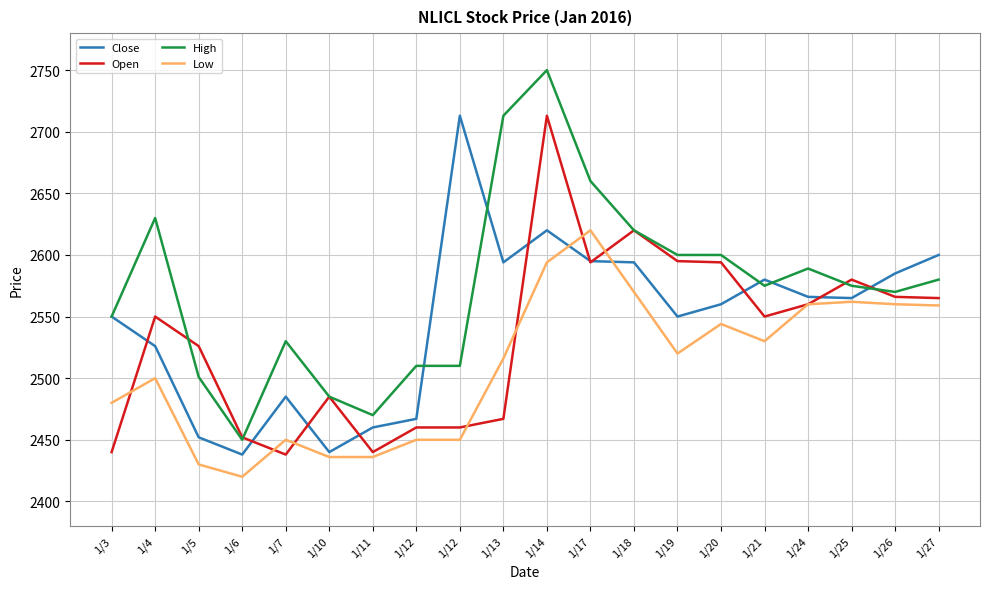

Reading right to left, transcribe all the data shown in this chart.

Close: 1/27=2600	1/26=2585	1/25=2565	1/24=2566	1/21=2580	1/20=2560	1/19=2550	1/18=2594	1/17=2595	1/14=2620	1/13=2594	1/12=2713	1/12=2467	1/11=2460	1/10=2440	1/7=2485	1/6=2438	1/5=2452	1/4=2526	1/3=2550
Open: 1/27=2565	1/26=2566	1/25=2580	1/24=2560	1/21=2550	1/20=2594	1/19=2595	1/18=2620	1/17=2594	1/14=2713	1/13=2467	1/12=2460	1/12=2460	1/11=2440	1/10=2485	1/7=2438	1/6=2452	1/5=2526	1/4=2550	1/3=2440
High: 1/27=2580	1/26=2570	1/25=2575	1/24=2589	1/21=2575	1/20=2600	1/19=2600	1/18=2620	1/17=2660	1/14=2750	1/13=2713	1/12=2510	1/12=2510	1/11=2470	1/10=2485	1/7=2530	1/6=2450	1/5=2501	1/4=2630	1/3=2550
Low: 1/27=2559	1/26=2560	1/25=2562	1/24=2560	1/21=2530	1/20=2544	1/19=2520	1/18=2570	1/17=2620	1/14=2594	1/13=2516	1/12=2450	1/12=2450	1/11=2436	1/10=2436	1/7=2450	1/6=2420	1/5=2430	1/4=2500	1/3=2480